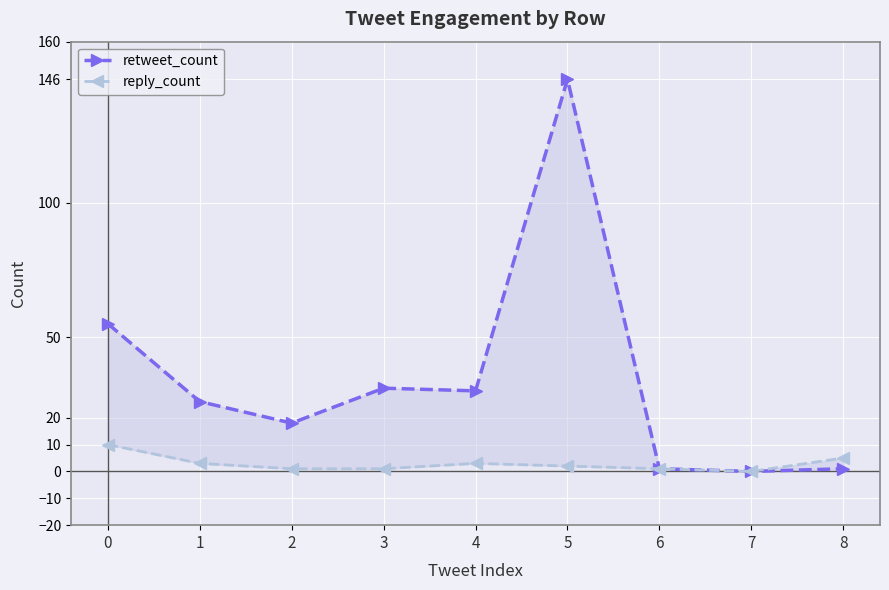

Does the chart display data point markers on the line(s)?

Yes